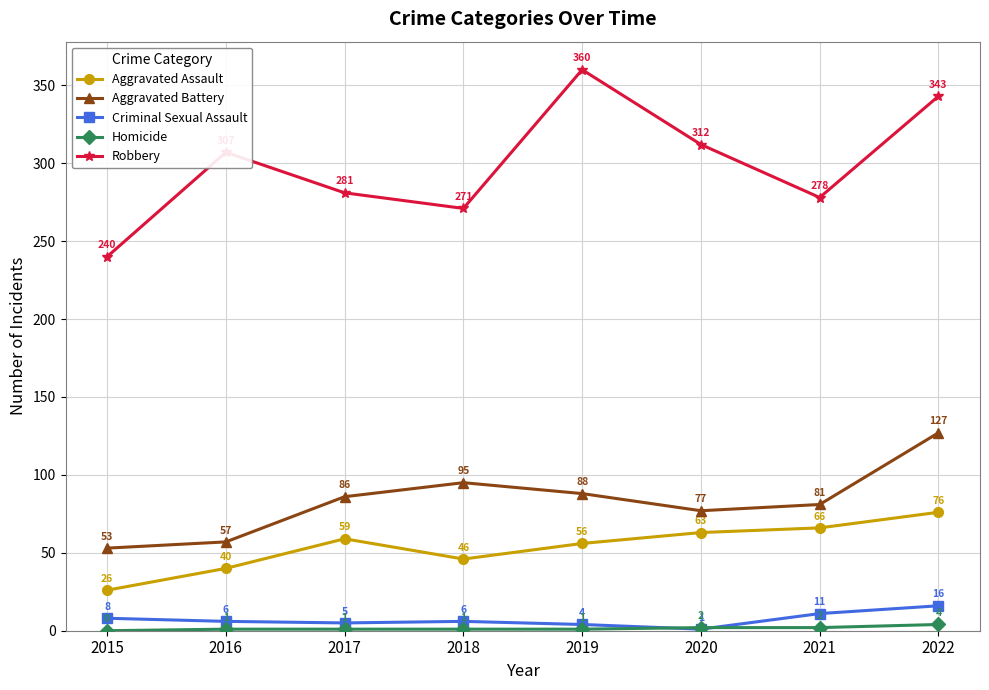

What is the difference between the highest and lowest values at 2015?

240